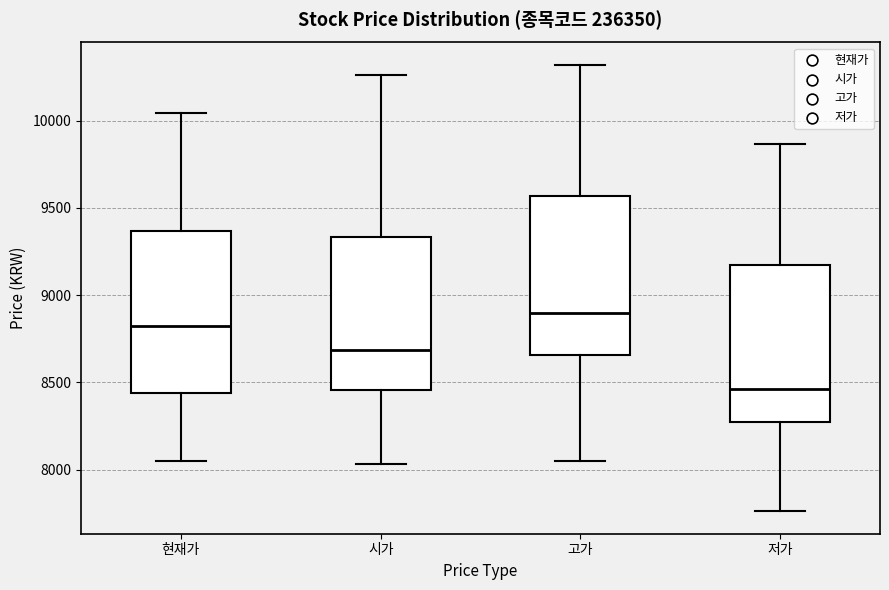

Reading left to right, read every box against the y-axis: the position of its median line, the range the box covers, and the ends of its whiskers. The values are not printed on the chart, so give them approximately, as read against the axis.

현재가: median 8800, box 8450 to 9350, whiskers 8050 to 10050
시가: median 8700, box 8450 to 9350, whiskers 8050 to 10250
고가: median 8900, box 8650 to 9550, whiskers 8050 to 10300
저가: median 8450, box 8250 to 9150, whiskers 7750 to 9850